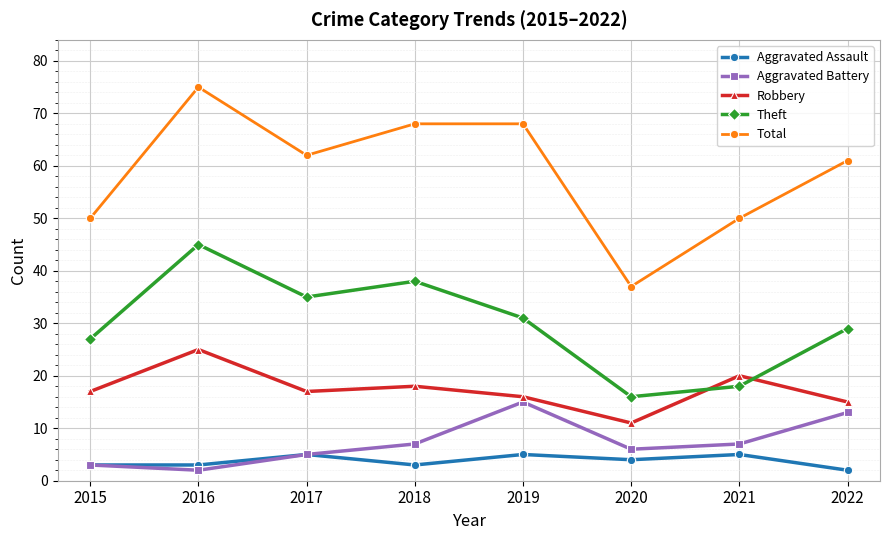

Reading right to left, transcribe all the data shown in this chart.

Aggravated Assault: 2	5	4	5	3	5	3	3
Aggravated Battery: 13	7	6	15	7	5	2	3
Robbery: 15	20	11	16	18	17	25	17
Theft: 29	18	16	31	38	35	45	27
Total: 61	50	37	68	68	62	75	50